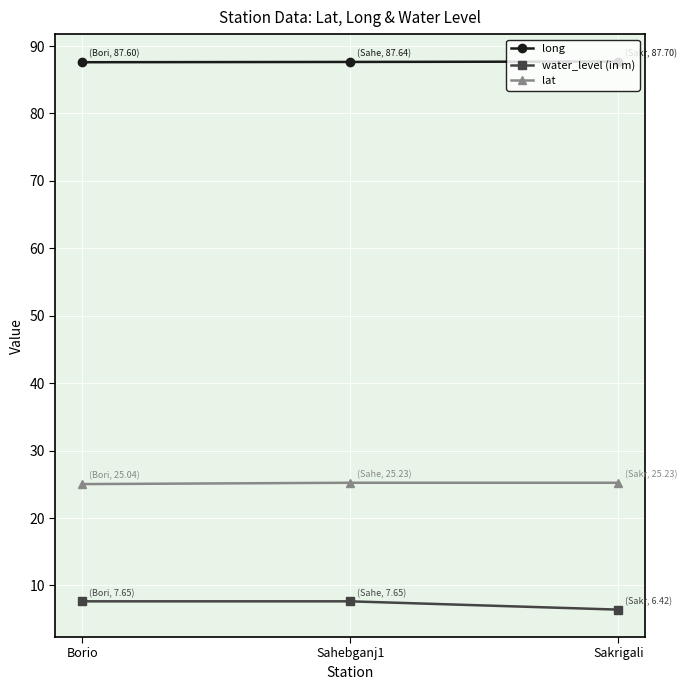

At which label does water_level (in m) first exceed 7?

Borio